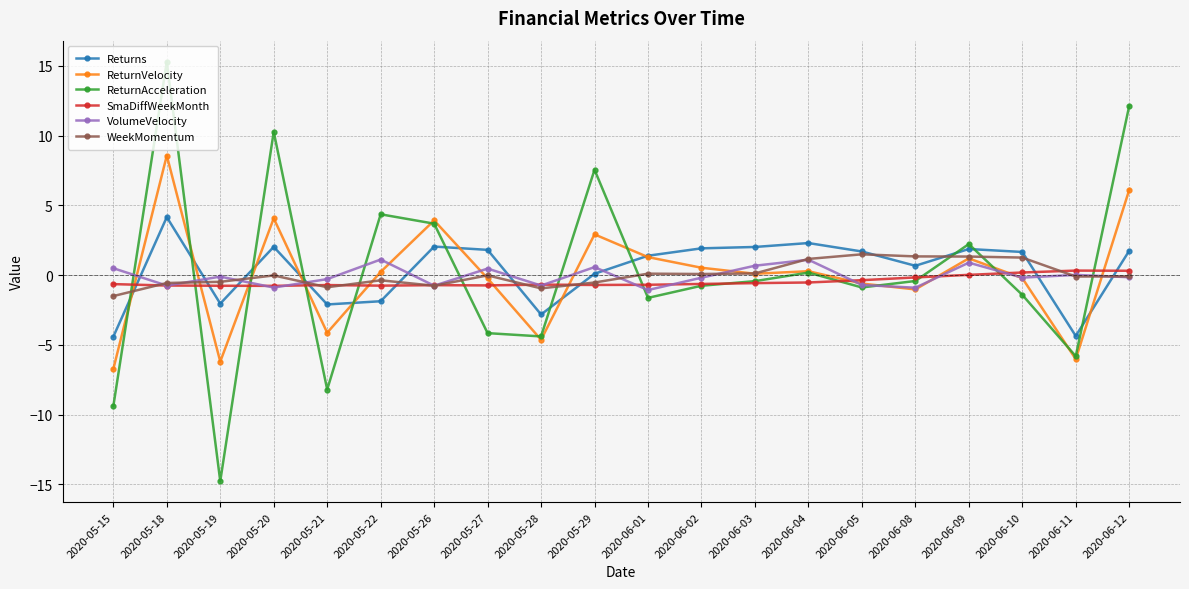

What is the label of the 19th point from the right?

2020-05-18